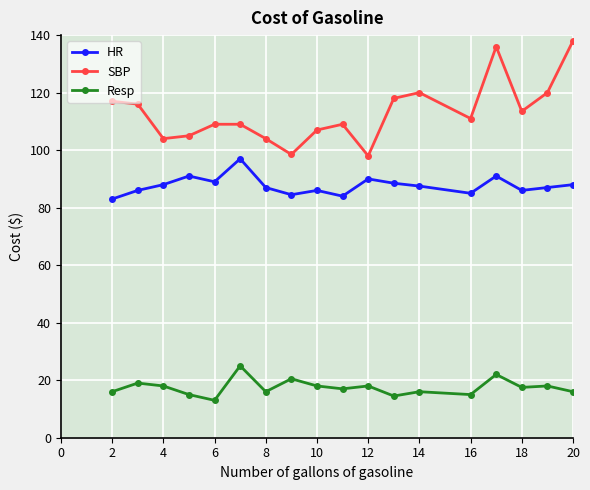

What is the maximum value for Resp?

25.0